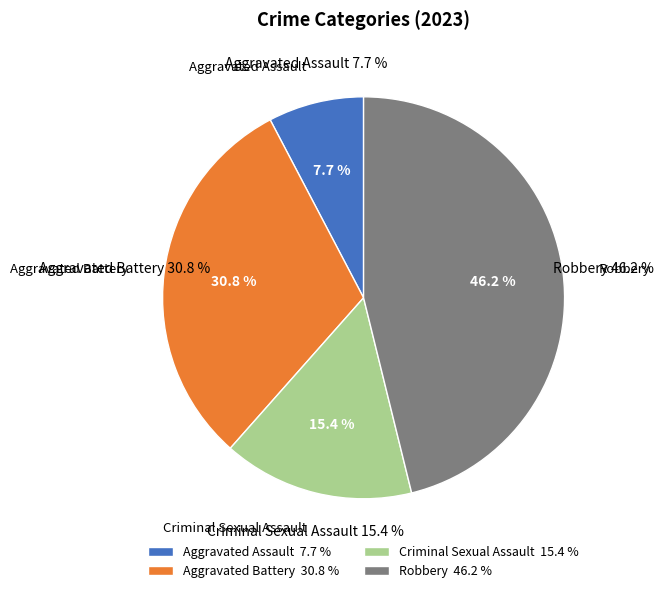

To the nearest percent, what is the combined percentage of Aggravated Assault and Robbery?

54%